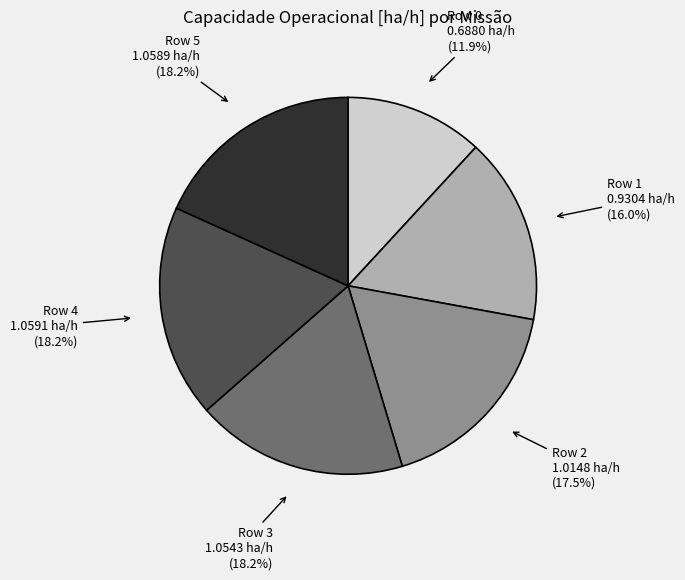

Is there a majority slice in this chart?

No